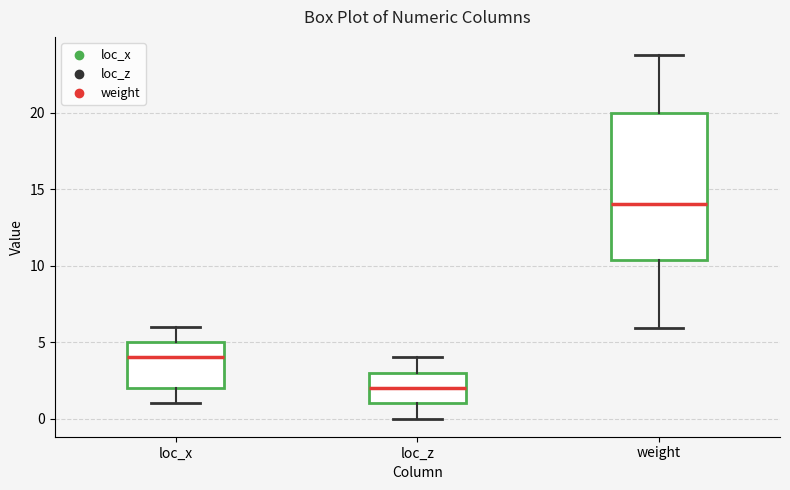

Reading left to right, read every box against the y-axis: the position of its median line, the range the box covers, and the ends of its whiskers. The values are not printed on the chart, so give them approximately, as read against the axis.

loc_x: median 4.0, box 2.0 to 5.0, whiskers 1.0 to 6.0
loc_z: median 2.0, box 1.0 to 3.0, whiskers 0.0 to 4.0
weight: median 14.0, box 10.5 to 20.0, whiskers 6.0 to 24.0